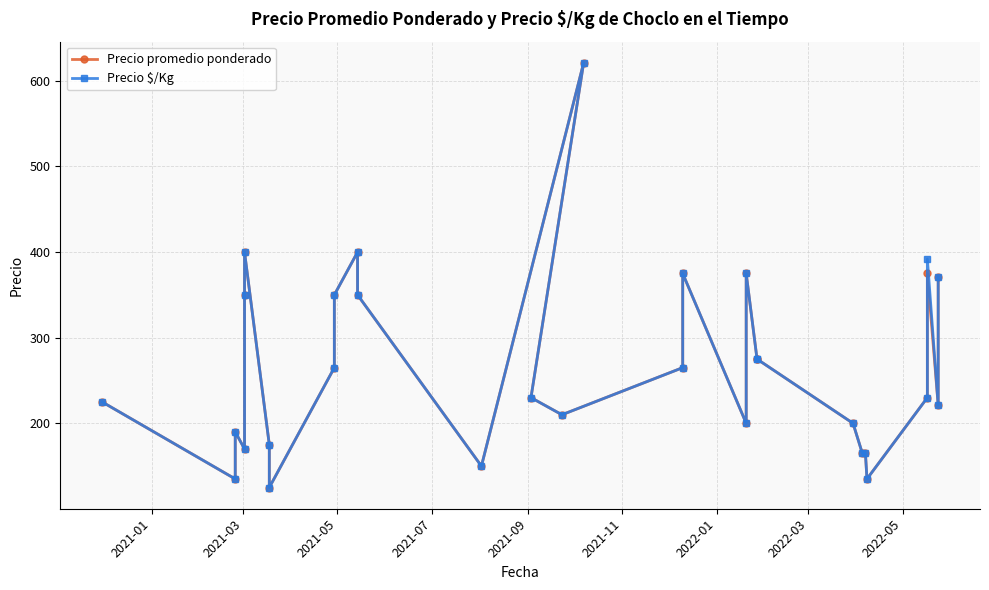

Which series has the largest total across all categories?

Precio $/Kg